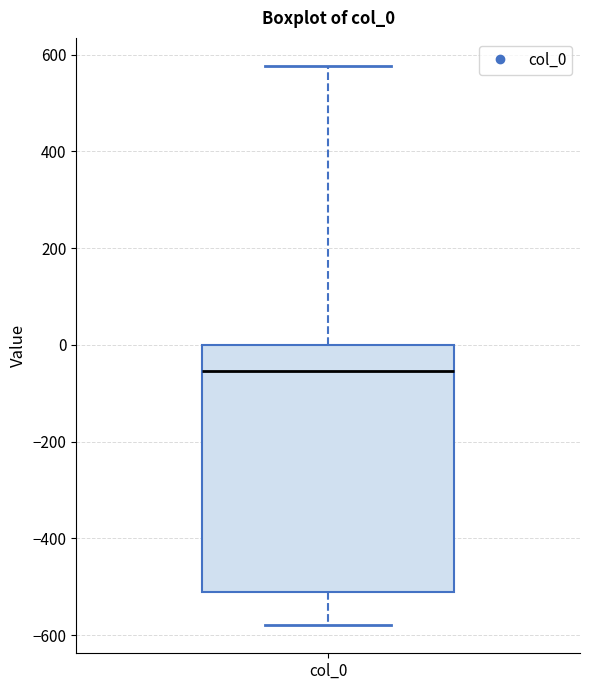

Read this box plot against the y-axis: the position of the median line, the range covered by the box, and the ends of both whiskers. The values are not printed on the chart, so give them approximately, as read against the axis.

median -60, box -520 to 0, whiskers -580 to 580